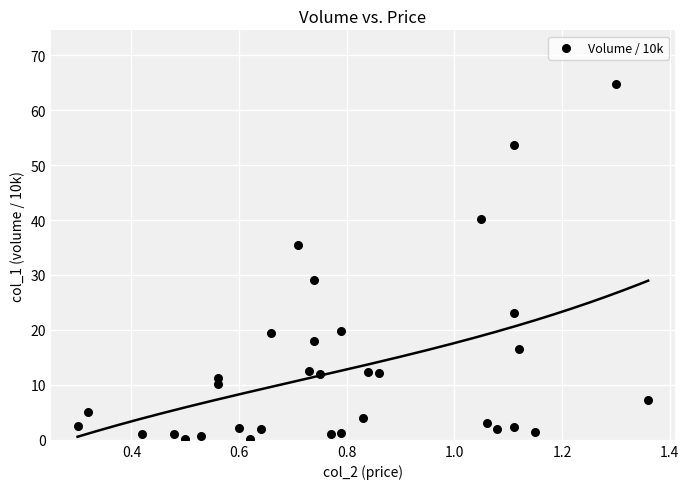

What is the range of Y values (max minus min)?

64.7